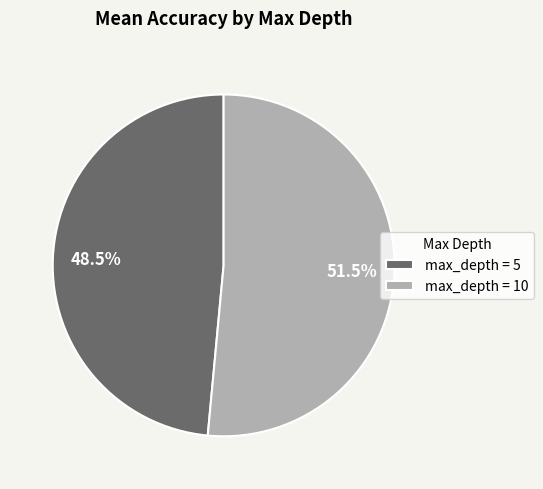

Rank the categories by value from highest to lowest.

max_depth = 10, max_depth = 5